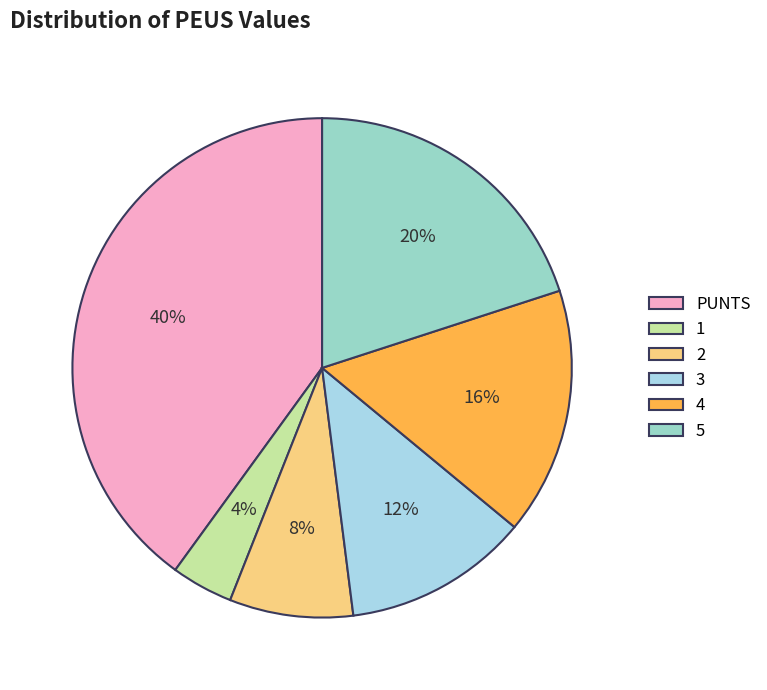

The 4 slice represents 16% of the pie. True or false?

True